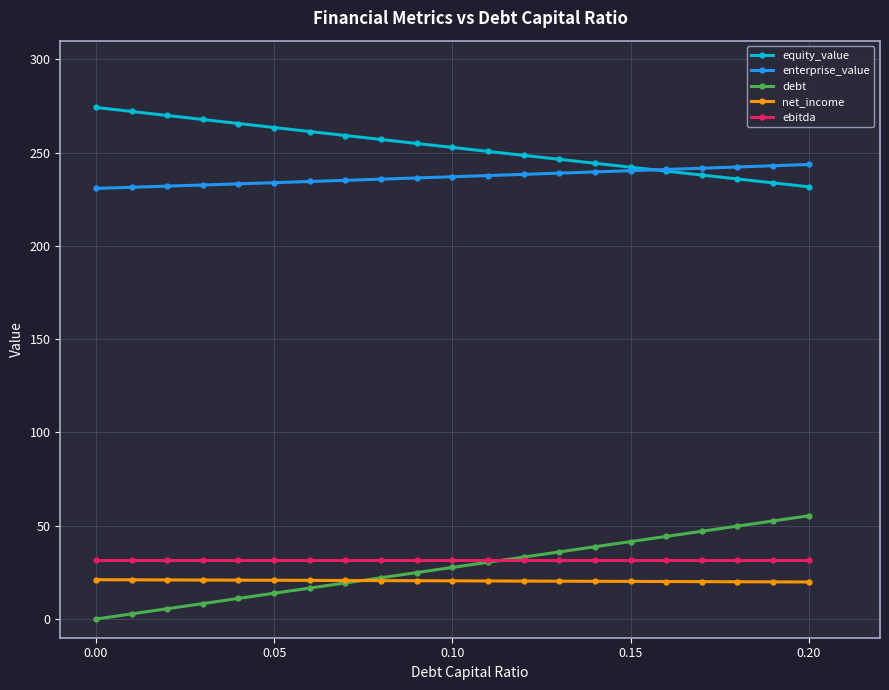

What is the value of the net_income point at the 6th from the left?

20.8